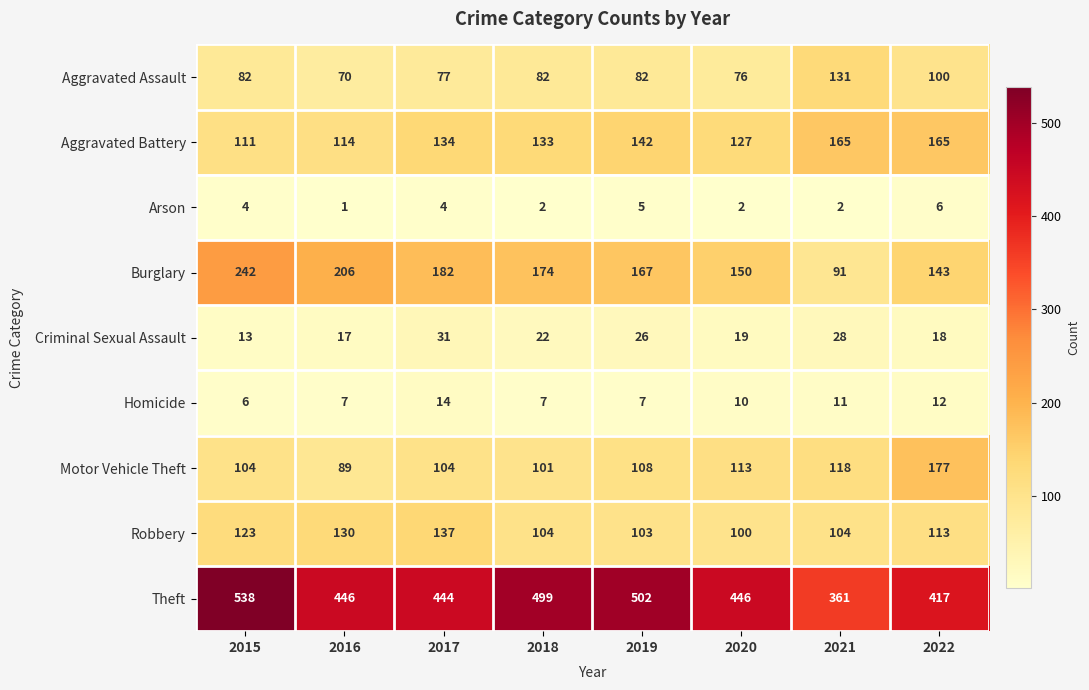

What is the total value across all series at 2018?

1124